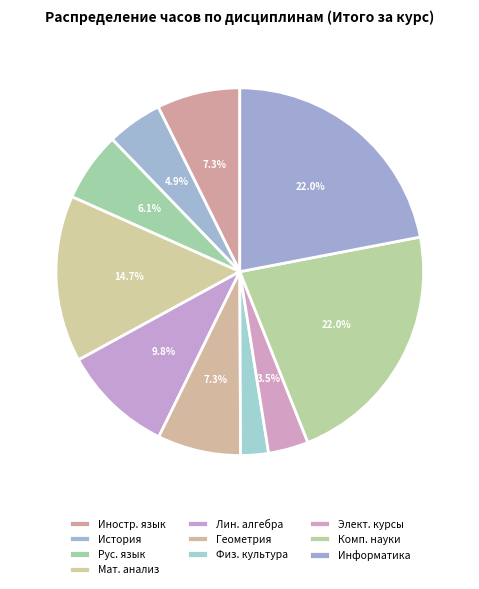

How many slices are in this pie chart?

10